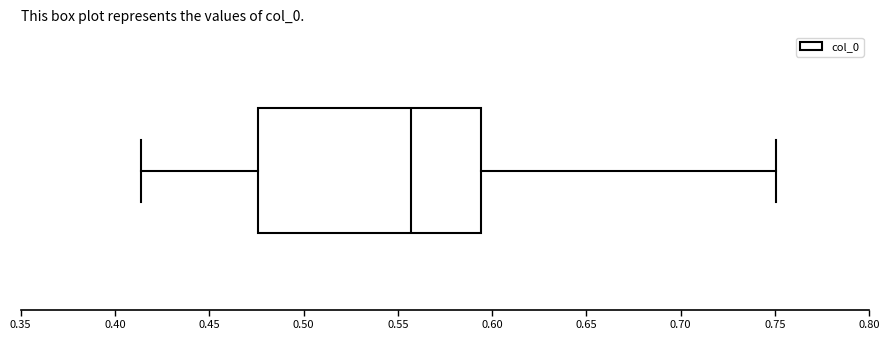

Read this box plot against the x-axis: the position of the median line, the range covered by the box, and the ends of both whiskers. The values are not printed on the chart, so give them approximately, as read against the axis.

median 0.555, box 0.475 to 0.595, whiskers 0.415 to 0.750